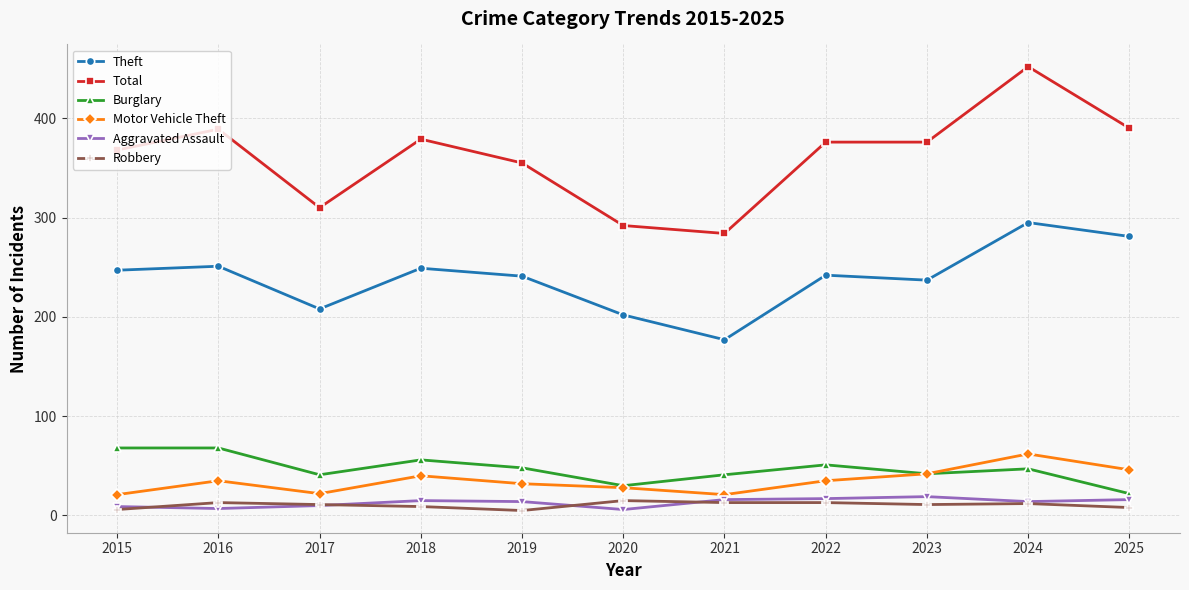

Count the number of data series in this chart.

6